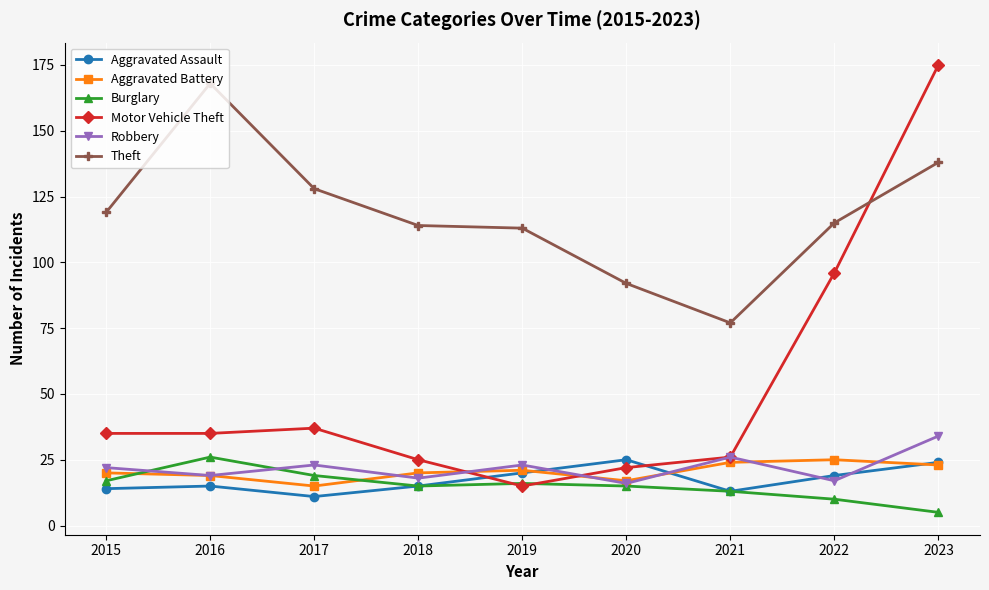

How many Aggravated Battery values are between 19 and 23?

5